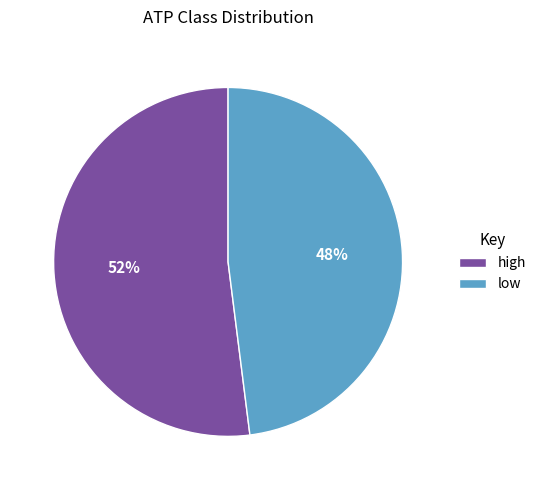

To the nearest percent, what percentage of the pie is low?

48%